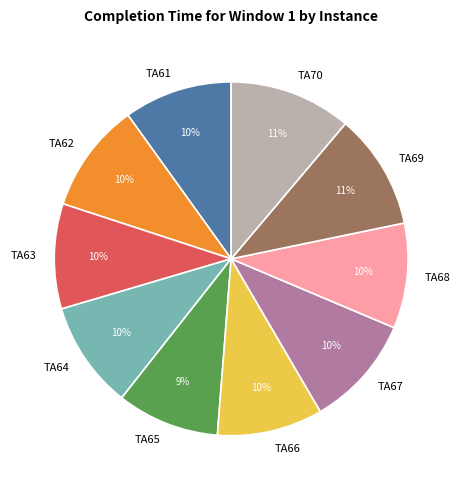

How many segments does this pie chart have?

10